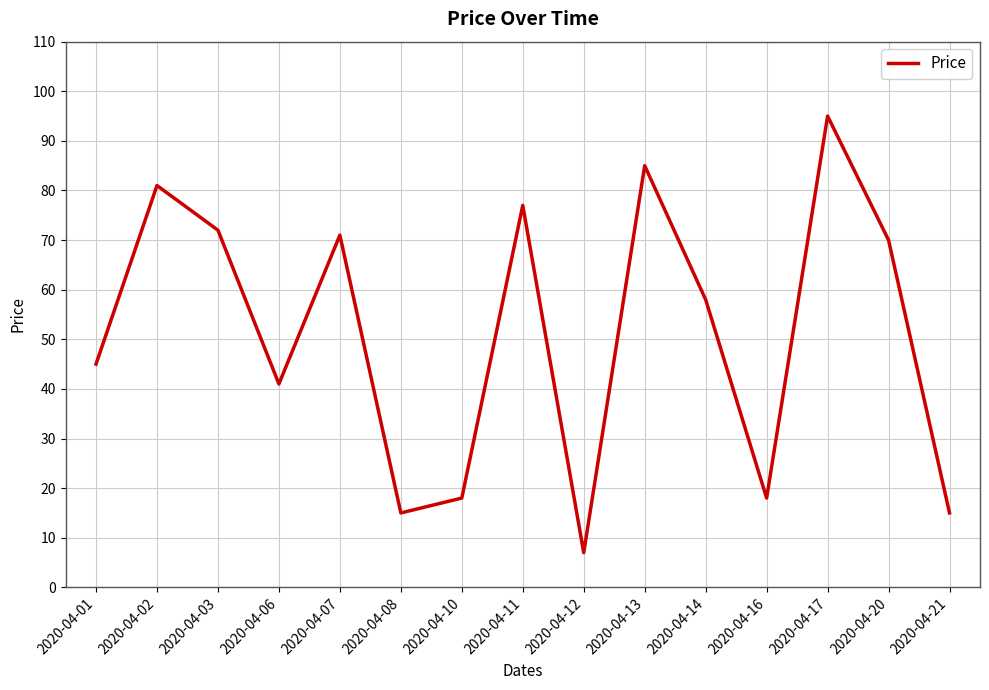

What is the change in value from 2020-04-02 to 2020-04-21?

-66